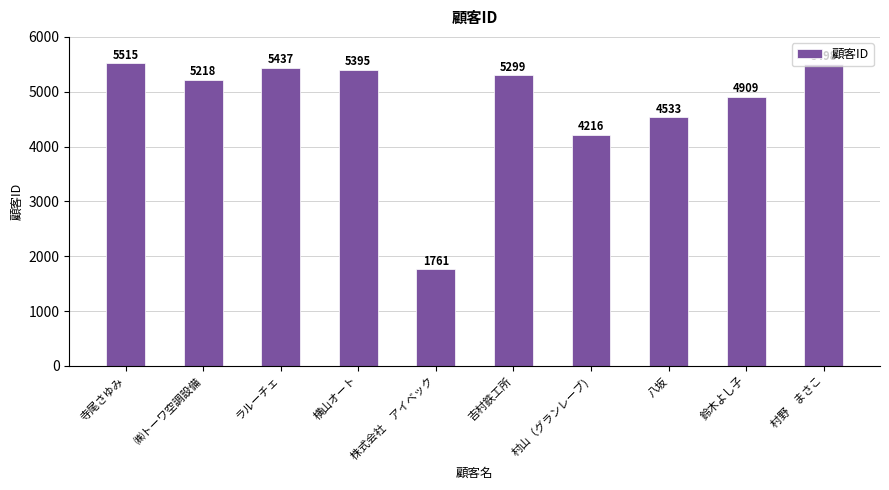

How many distinct data groups are displayed?

1